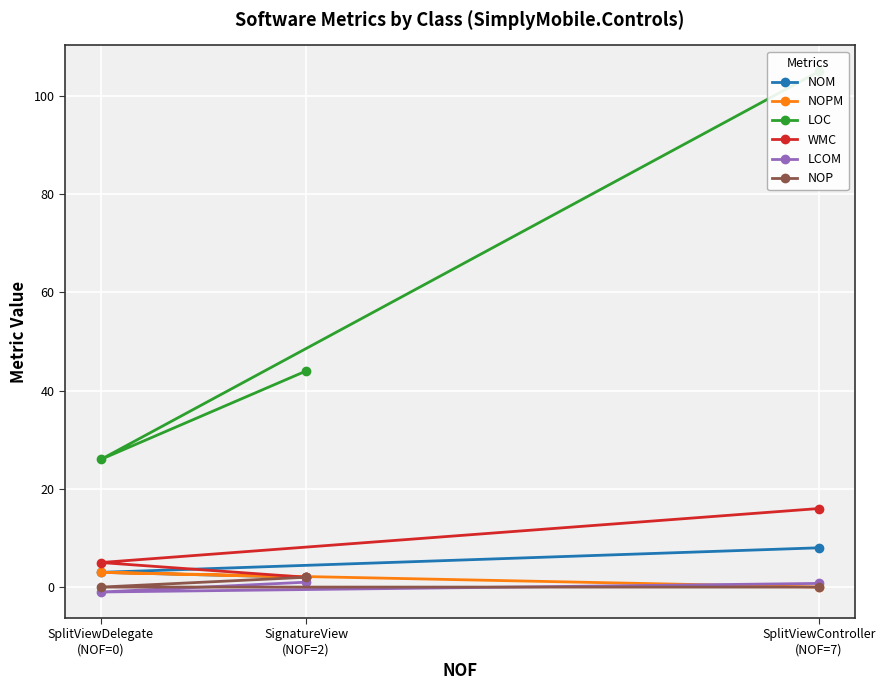

What is the maximum value shown in the chart?

105.0